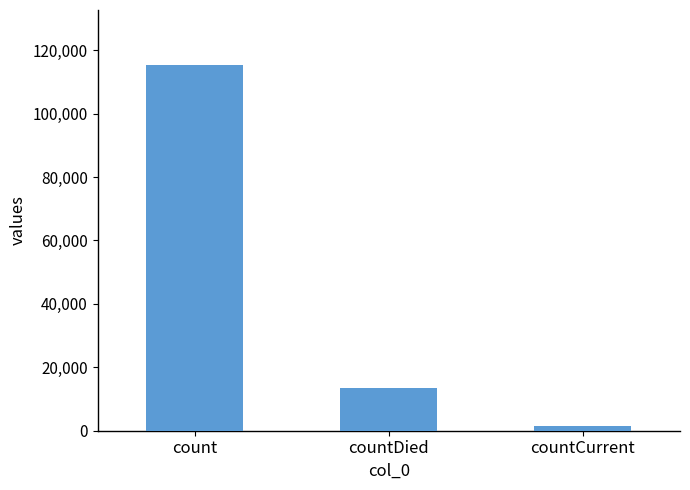

What value does the data have at countDied?

13343